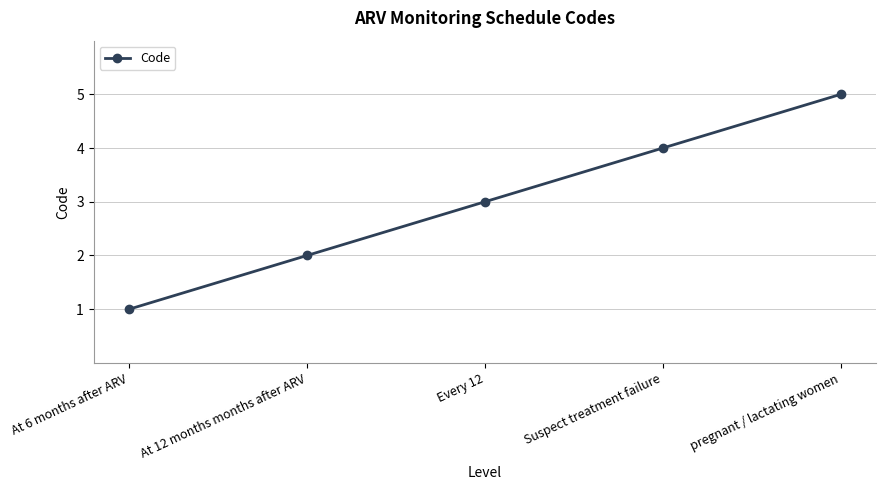

Does the chart have visible grid lines?

Yes